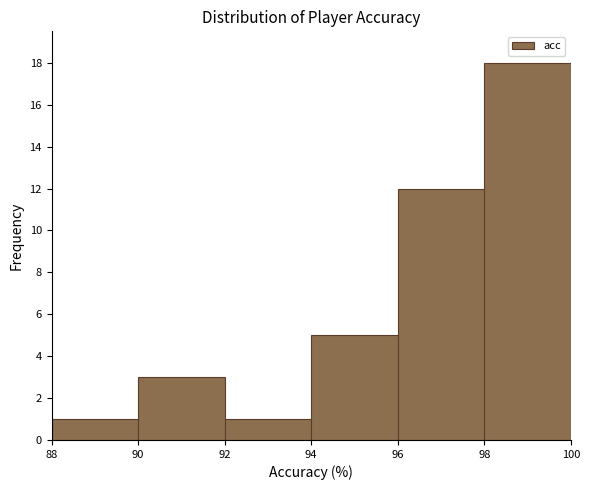

Which range on the x-axis has the tallest bar?

98 to 100